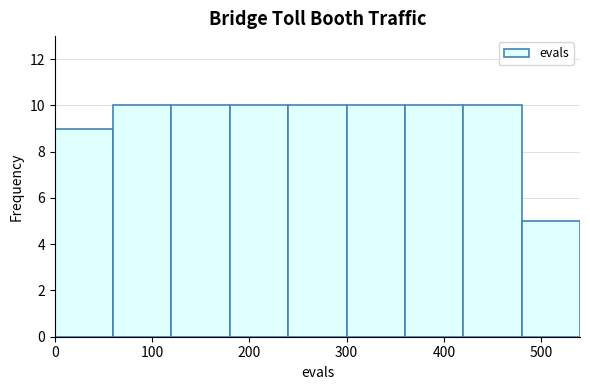

What is the height of the bar covering 420 to 480 on the x-axis? The values are not printed on the chart, so give them approximately, as read against the axis.

10